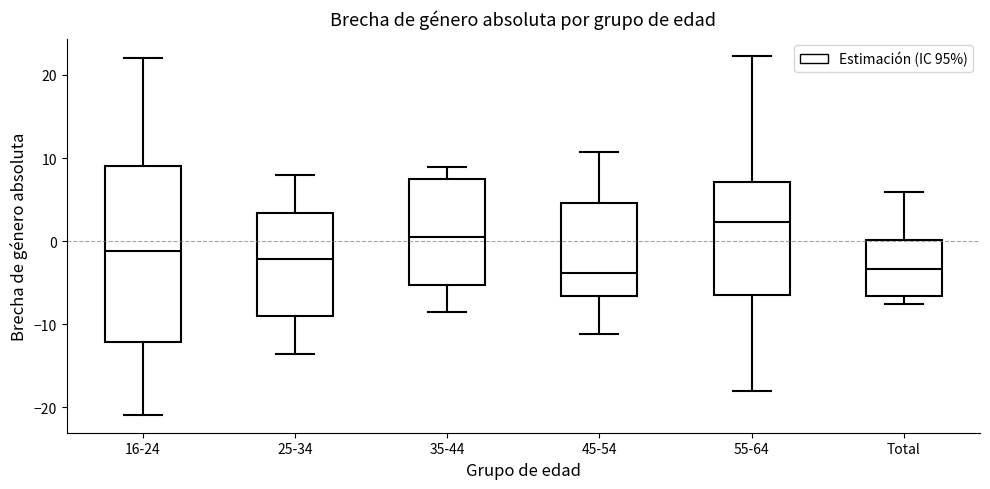

Reading left to right, transcribe this box plot: for each box, give where its median line is, the range the box spans, and where its two whiskers end, as read against the y-axis. The values are not printed on the chart, so give them approximately, as read against the axis.

16-24: median -1, box -12 to 9, whiskers -21 to 22
25-34: median -2, box -9 to 3, whiskers -14 to 8
35-44: median 1, box -5 to 7, whiskers -8 to 9
45-54: median -4, box -7 to 5, whiskers -11 to 11
55-64: median 2, box -6 to 7, whiskers -18 to 22
Total: median -3, box -7 to 0, whiskers -8 to 6